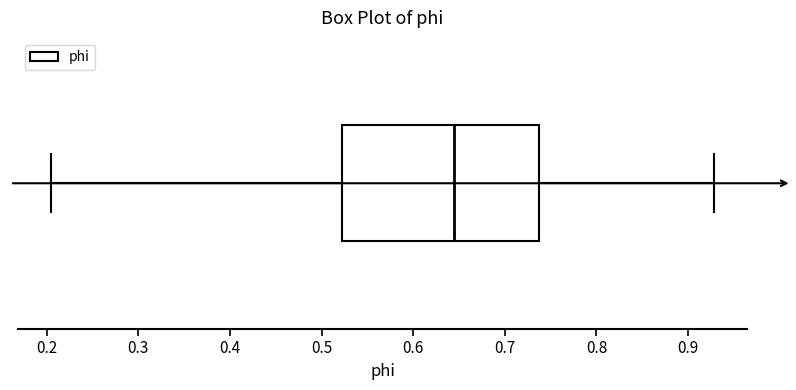

Read this box plot against the x-axis: the position of the median line, the range covered by the box, and the ends of both whiskers. The values are not printed on the chart, so give them approximately, as read against the axis.

median 0.64, box 0.52 to 0.74, whiskers 0.20 to 0.93